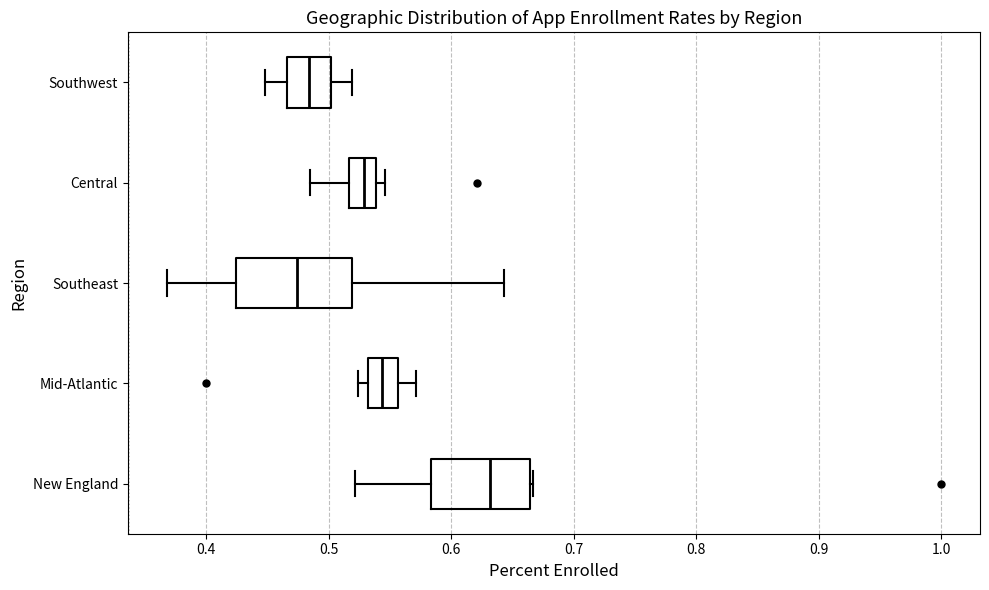

Where does the left whisker of the box for New England end on the x-axis? The values are not printed on the chart, so give them approximately, as read against the axis.

0.52